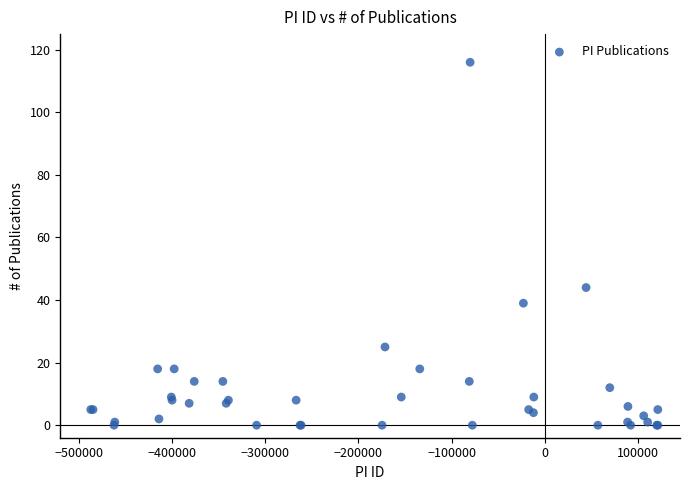

What Y value in the scatter plot is closest to 58?

44